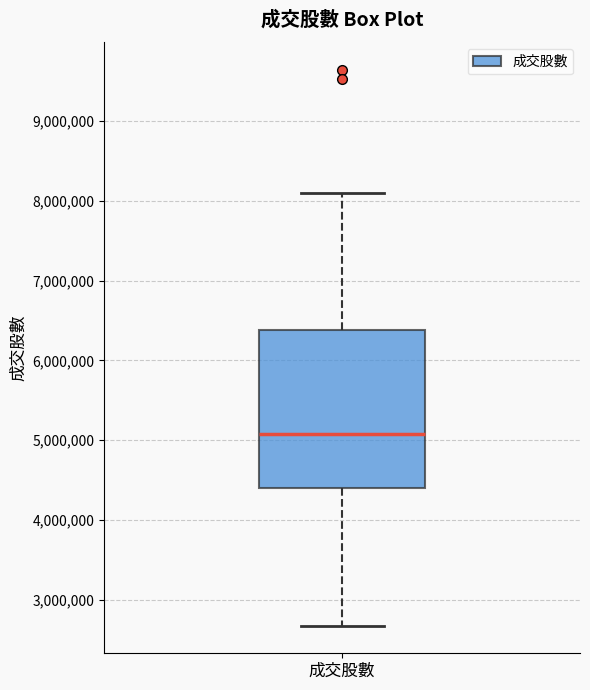

Where does the upper whisker of the box for 成交股數 end on the y-axis? The values are not printed on the chart, so give them approximately, as read against the axis.

8100000